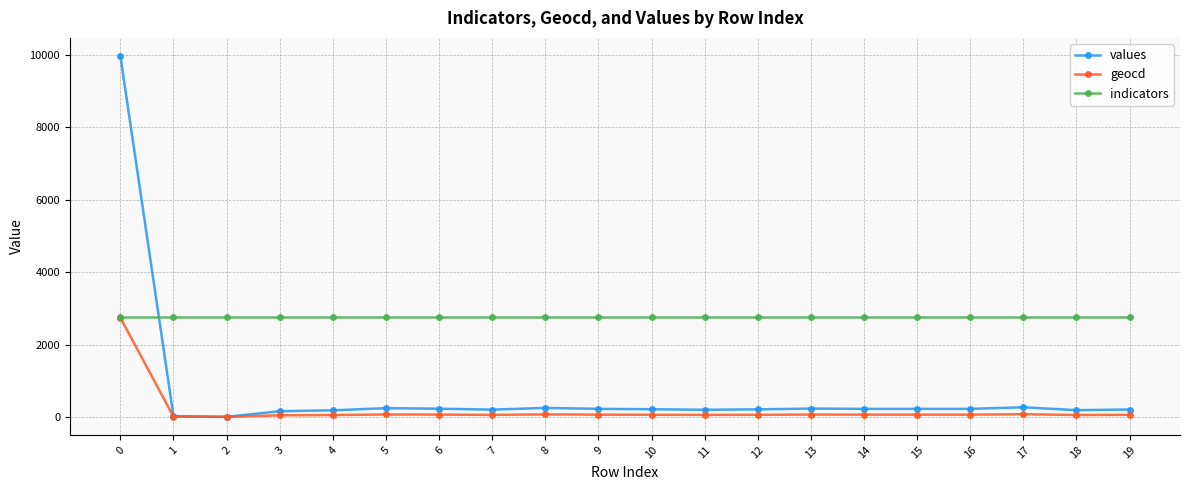

What is the greatest value displayed?

9978